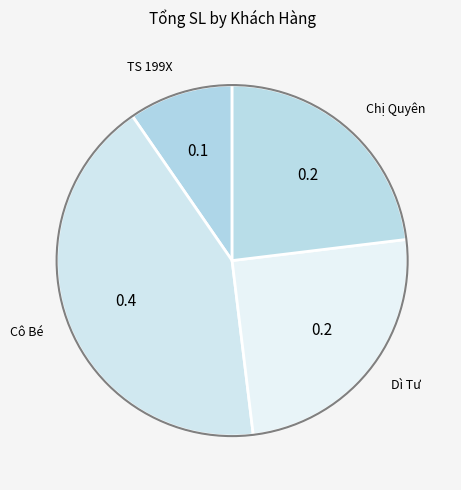

What is the largest slice in the pie chart?

Cô Bé